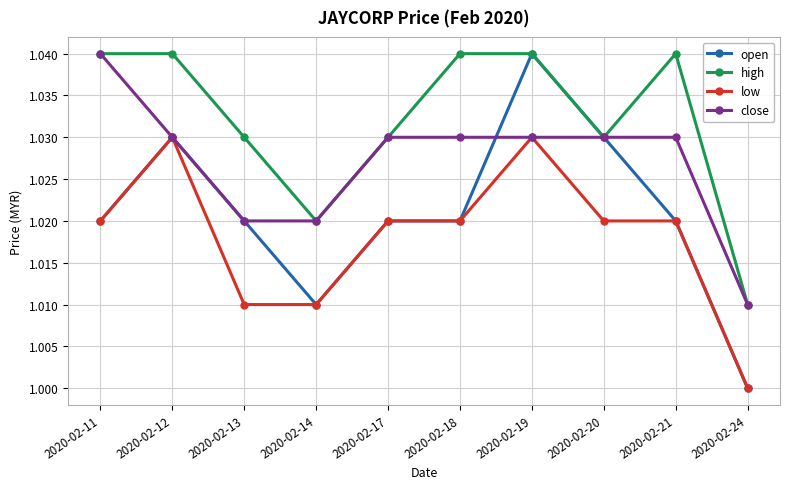

How many high values are between 1 and 2?

10